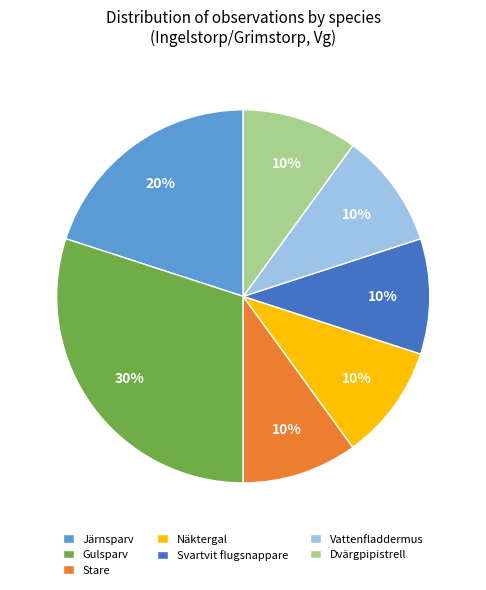

To the nearest percent, what is the combined percentage of Stare and Gulsparv?

40%